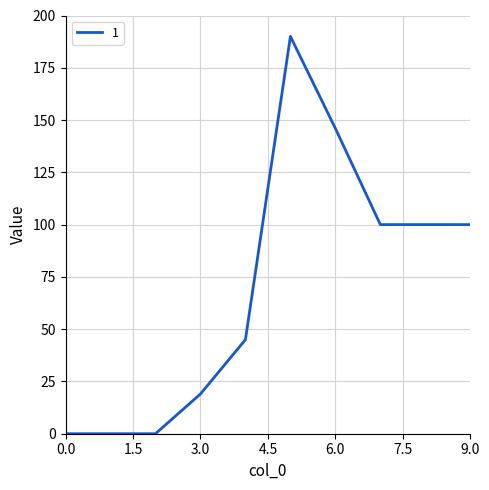

Reading left to right, what are all the values shown in this chart?

0	0	0	19	45	190	146	100	100	100